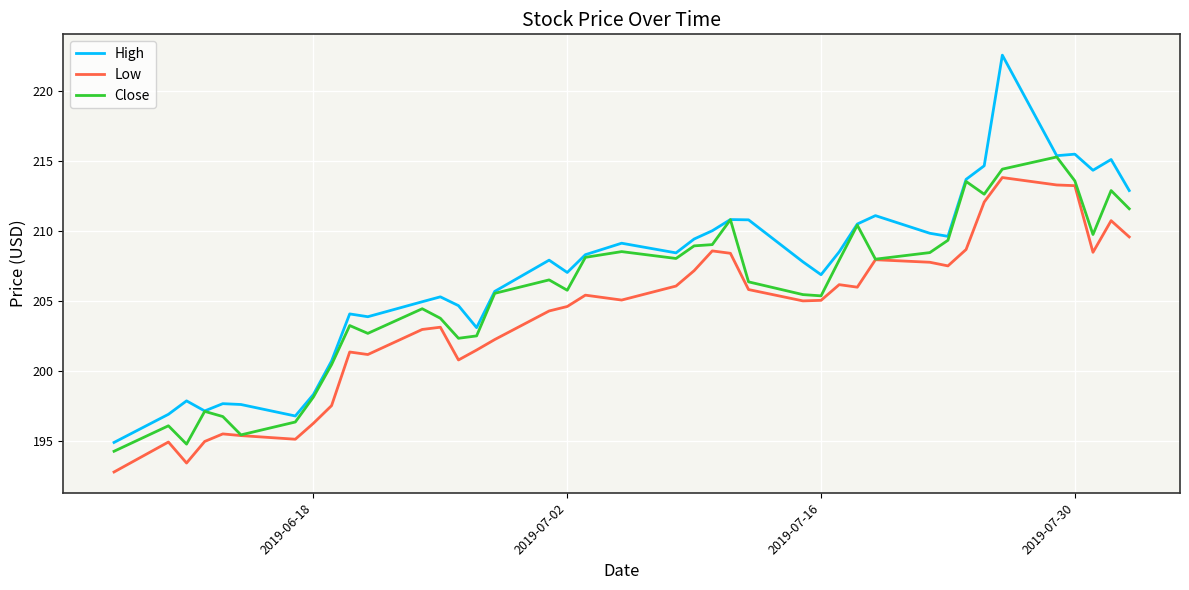

What is the difference between the maximum and minimum values in the Low series?

21.0